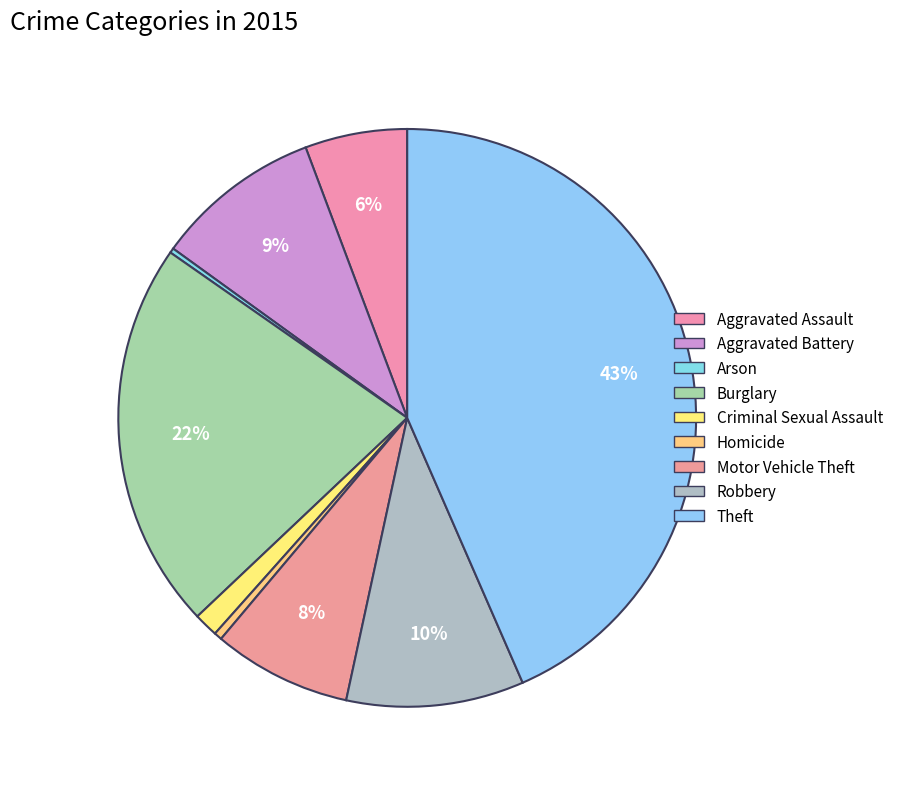

What is the change in value from Criminal Sexual Assault to Theft?

+1428